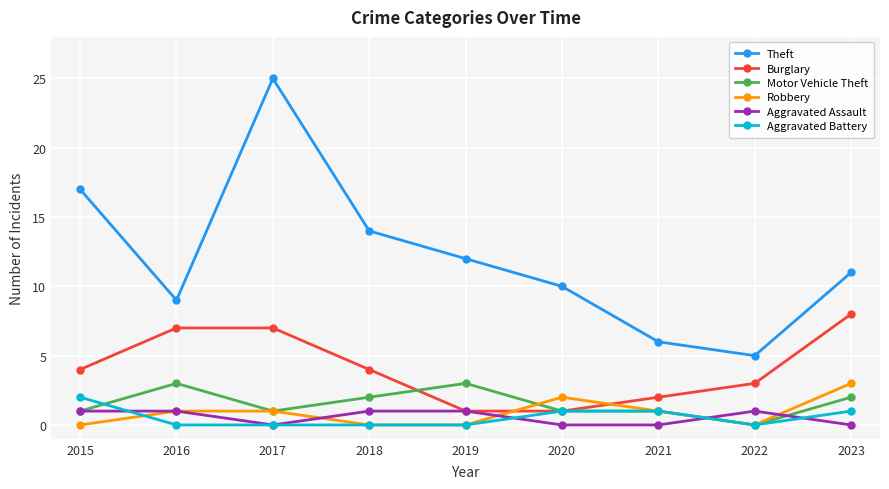

What value does the Burglary series have at 2016?

7